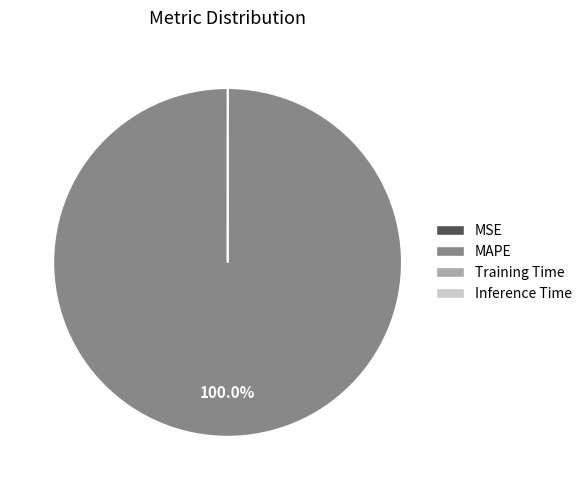

Which category has the biggest portion of the pie?

MAPE